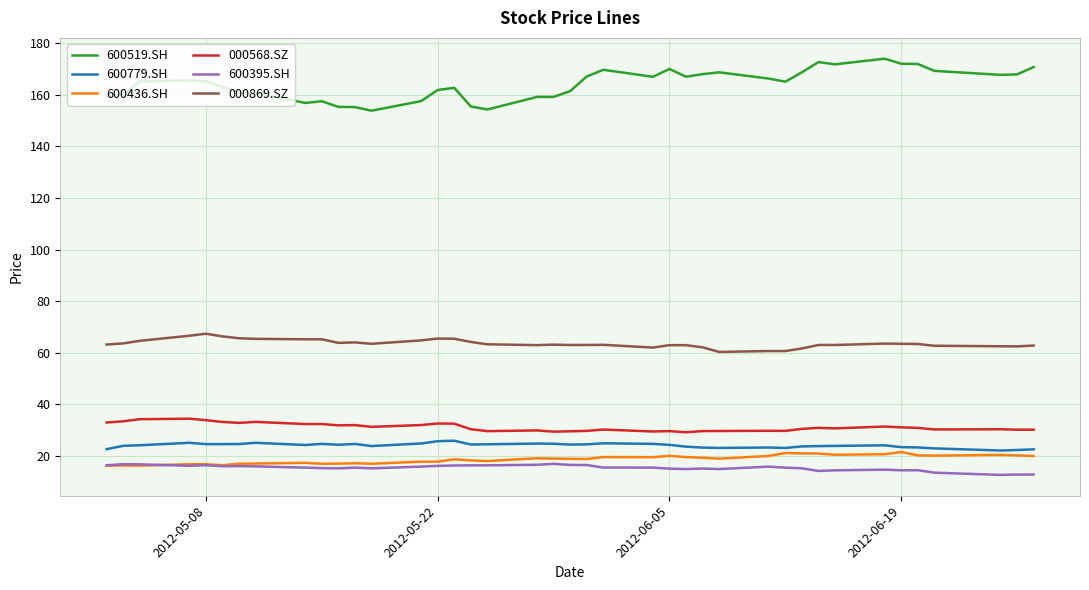

Which series has the widest spread of values?

600519.SH